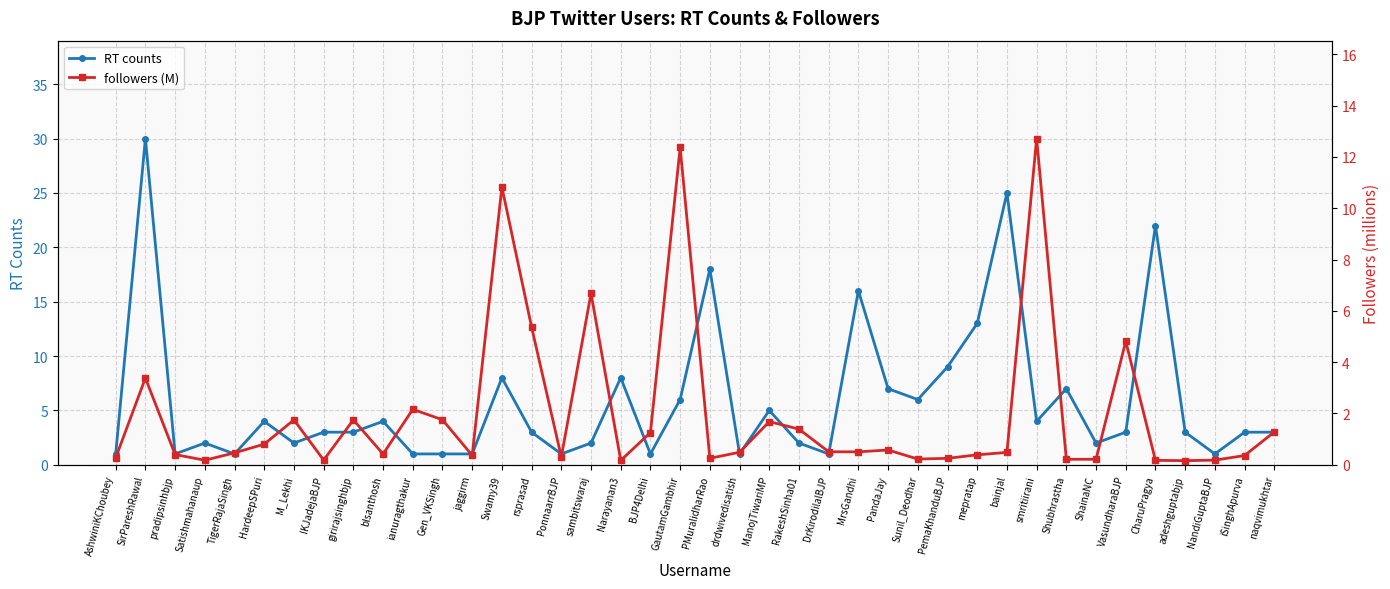

What position from the right is sambitswaraj?

24